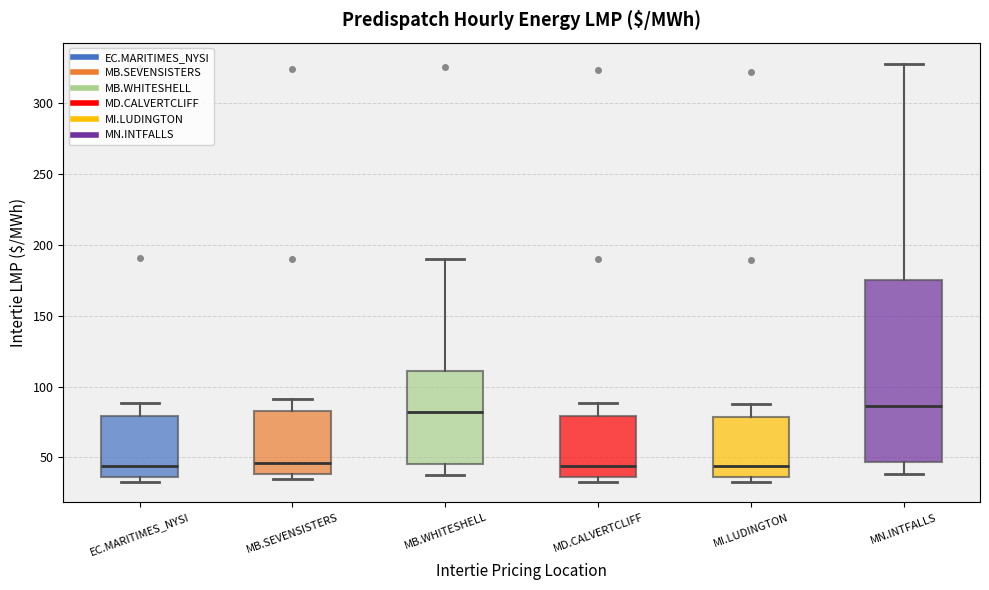

Reading left to right, transcribe this box plot: for each box, give where its median line is, the range the box spans, and where its two whiskers end, as read against the y-axis. The values are not printed on the chart, so give them approximately, as read against the axis.

EC.MARITIMES_NYSI: median 45, box 35 to 80, whiskers 35 (just below the box's lower edge) to 90
MB.SEVENSISTERS: median 45, box 40 to 85, whiskers 35 to 90
MB.WHITESHELL: median 80, box 45 to 110, whiskers 35 to 190
MD.CALVERTCLIFF: median 45, box 35 to 80, whiskers 35 (just below the box's lower edge) to 90
MI.LUDINGTON: median 45, box 35 to 80, whiskers 35 (just below the box's lower edge) to 90
MN.INTFALLS: median 85, box 45 to 175, whiskers 40 to 330